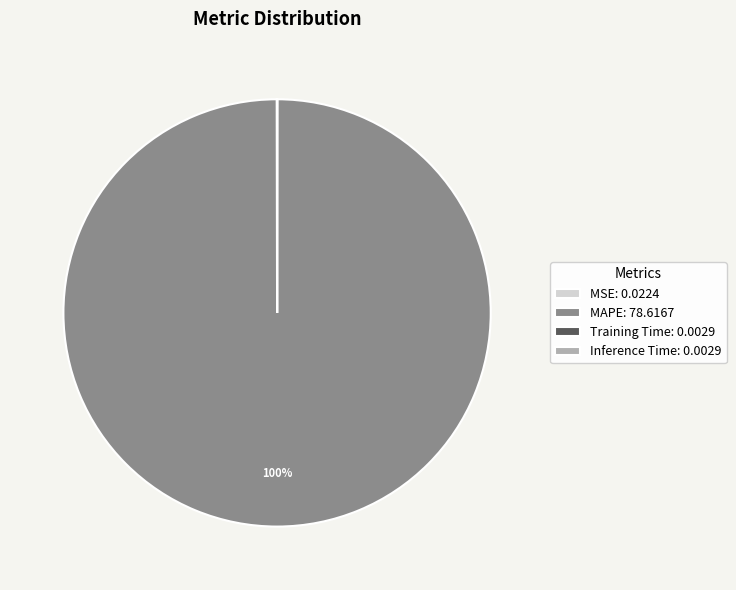

To the nearest percent, what is the average slice percentage?

25%